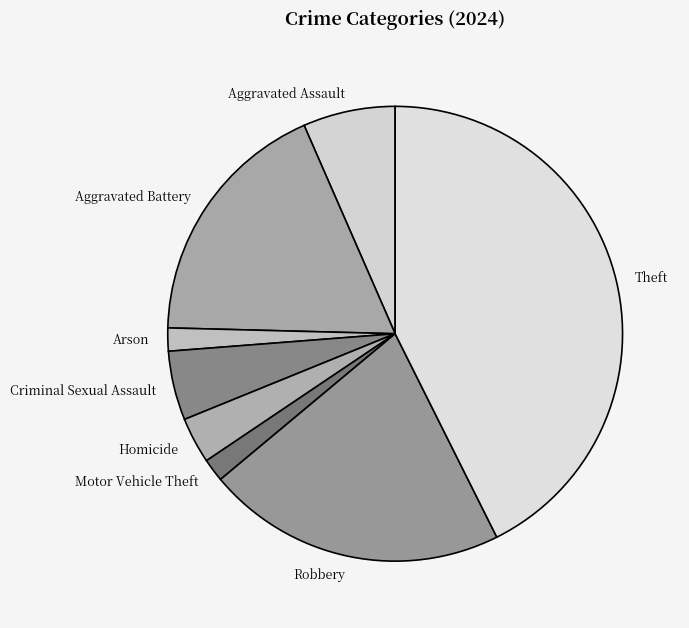

Which category has the smallest portion of the pie?

Arson